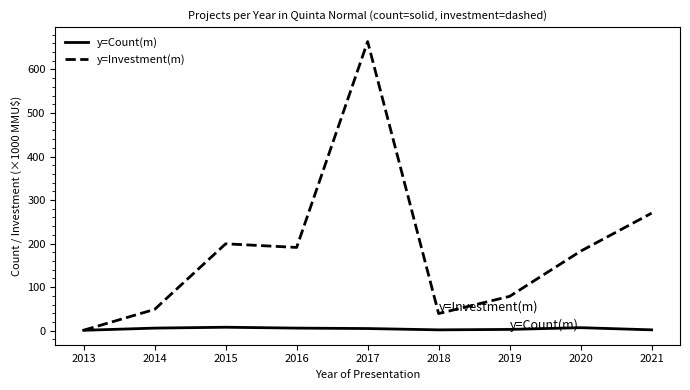

Rank the series by their average value, from lowest to highest.

y=Count(m), y=Investment(m)